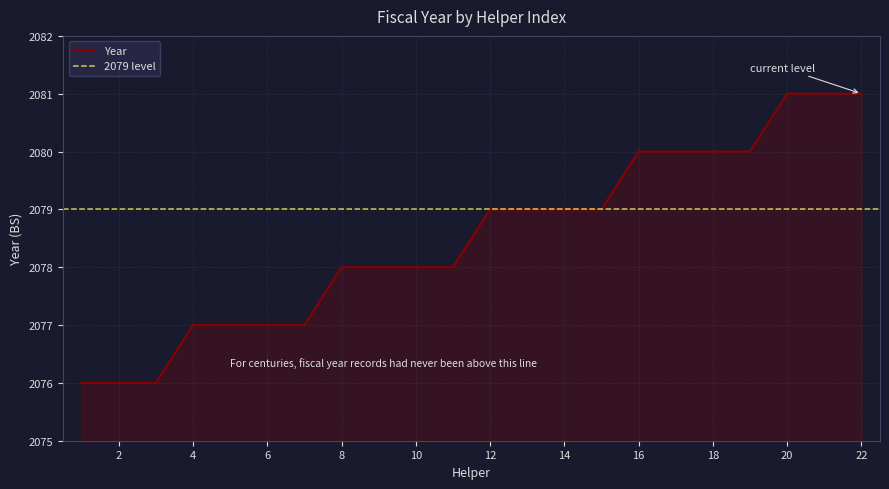

The value at 20 is 2081. True or false?

True